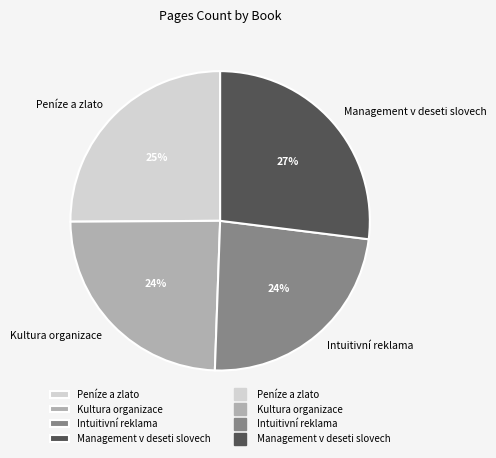

To the nearest percent, what percentage of the pie is Intuitivní reklama?

24%